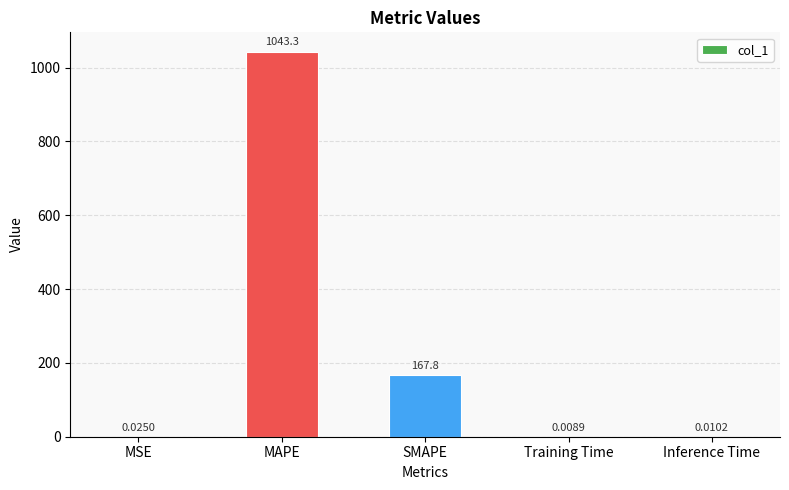

What is the difference between the values at Training Time and SMAPE?

167.8